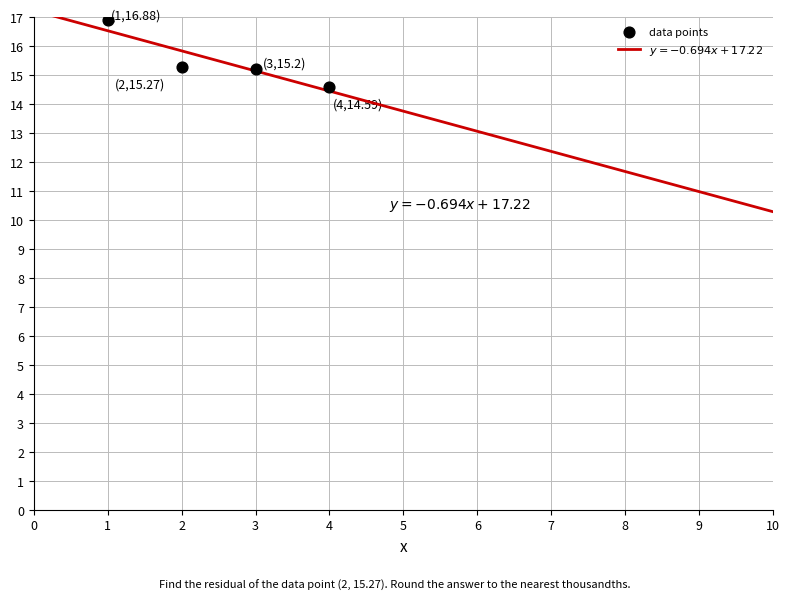

What is the average X value?

2.5